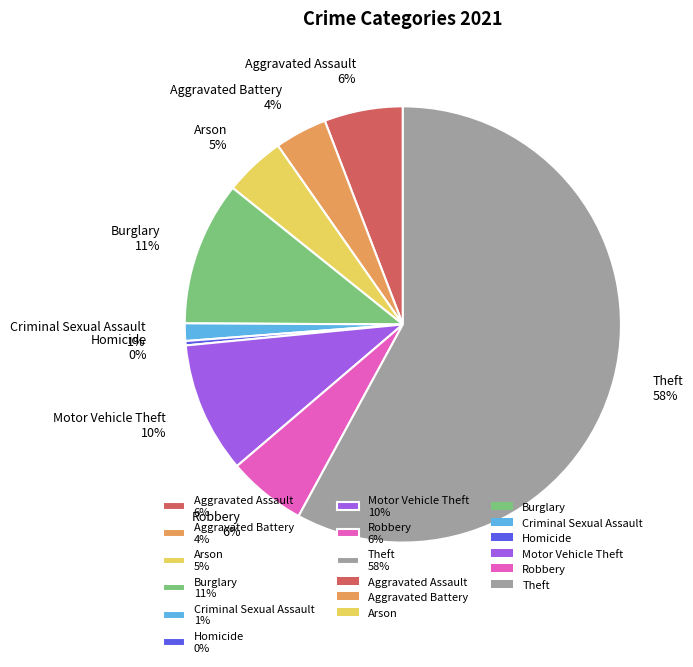

To the nearest percent, what is the combined percentage of Arson and Criminal Sexual Assault?

6%